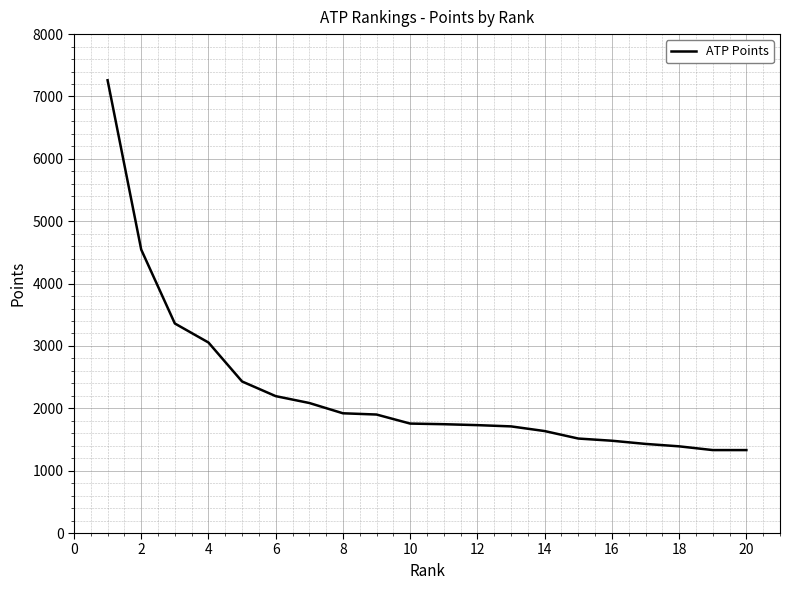

What is the minimum value shown in the chart?

1330